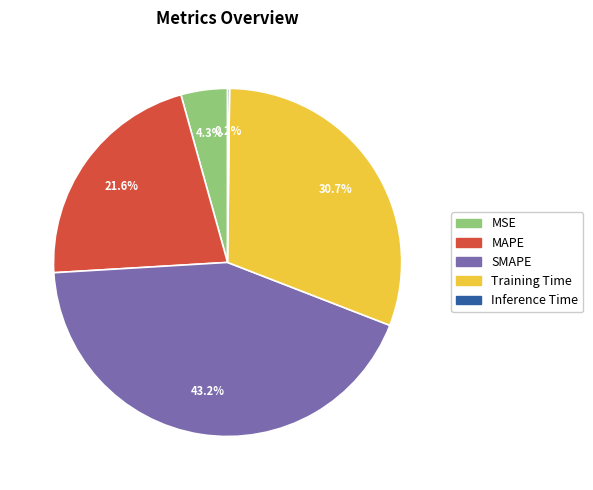

The MAPE slice represents 31% of the pie. True or false?

False